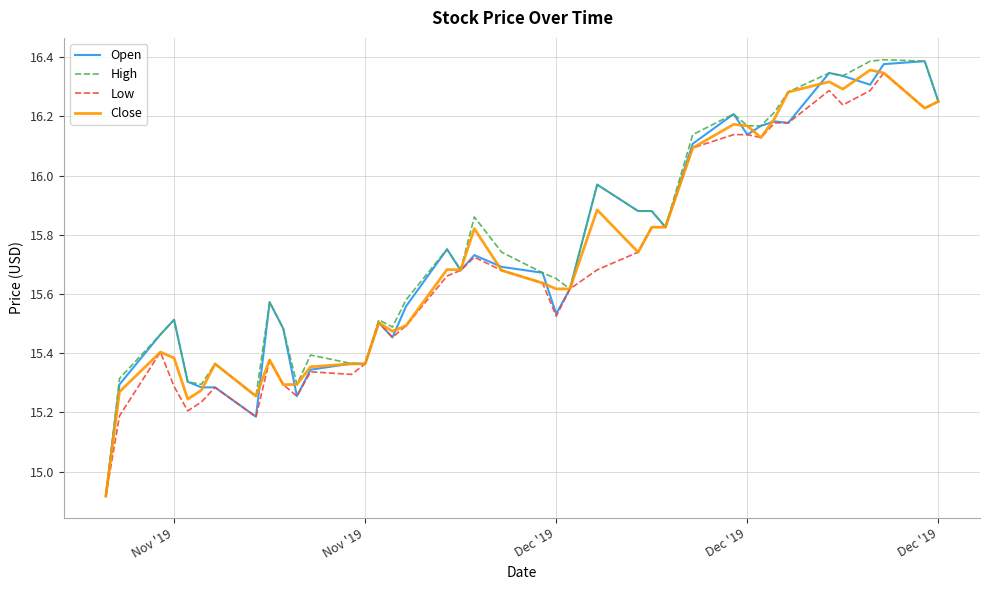

What are all the series names shown in the legend?

Open, High, Low, Close